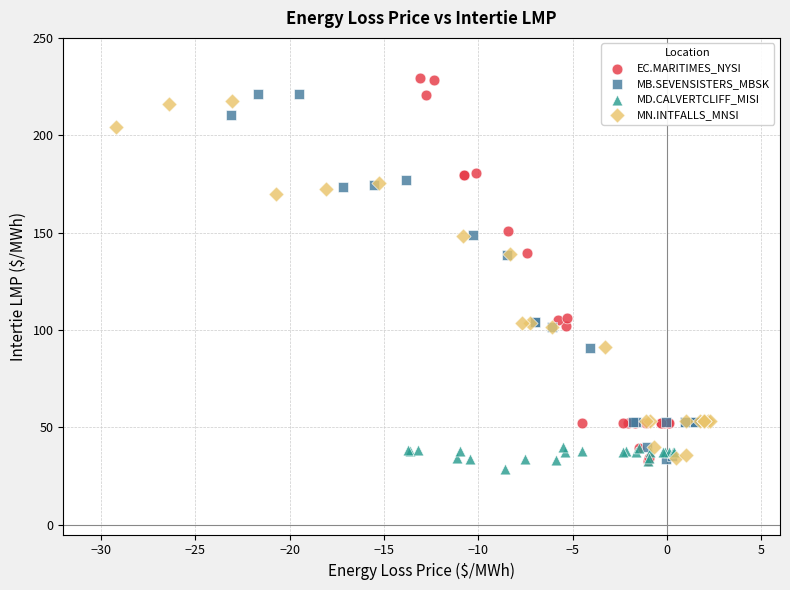

Which series has the largest Y range (max minus min)?

EC.MARITIMES_NYSI